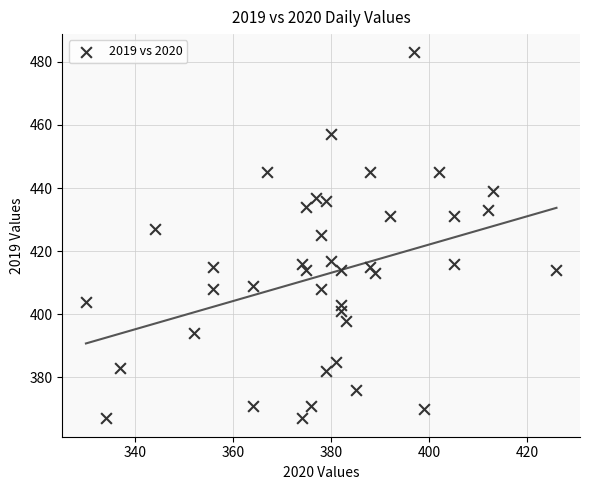

What is the range of X values (max minus min)?

96